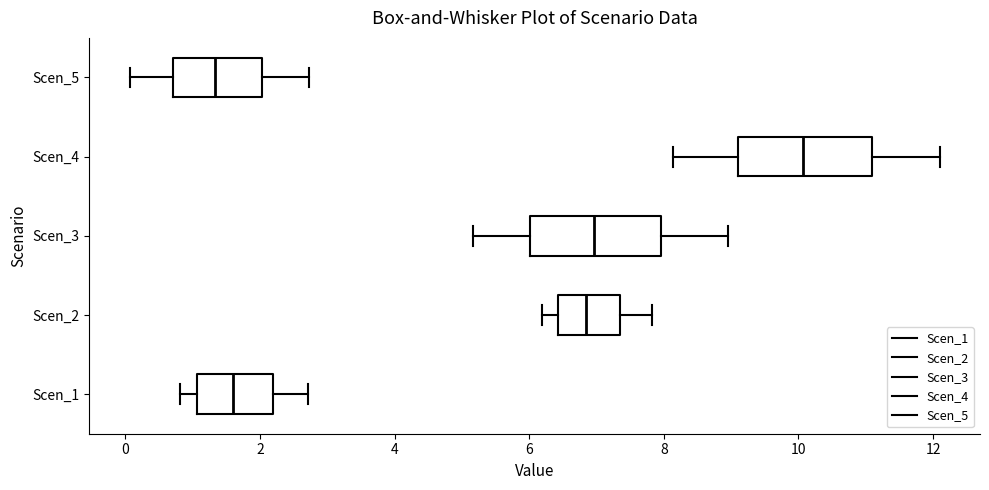

Reading bottom to top, read every box against the x-axis: the position of its median line, the range the box covers, and the ends of its whiskers. The values are not printed on the chart, so give them approximately, as read against the axis.

Scen_1: median 1.6, box 1.0 to 2.2, whiskers 0.8 to 2.8
Scen_2: median 6.8, box 6.4 to 7.4, whiskers 6.2 to 7.8
Scen_3: median 7.0, box 6.0 to 8.0, whiskers 5.2 to 9.0
Scen_4: median 10.0, box 9.0 to 11.0, whiskers 8.2 to 12.0
Scen_5: median 1.4, box 0.8 to 2.0, whiskers 0.0 to 2.8